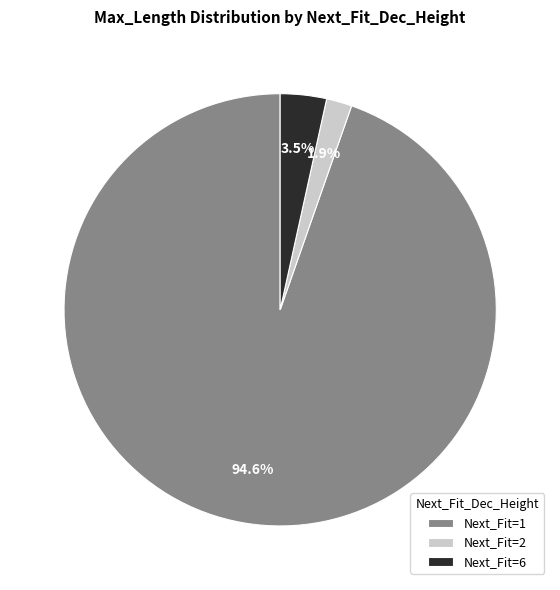

How many segments does this pie chart have?

3